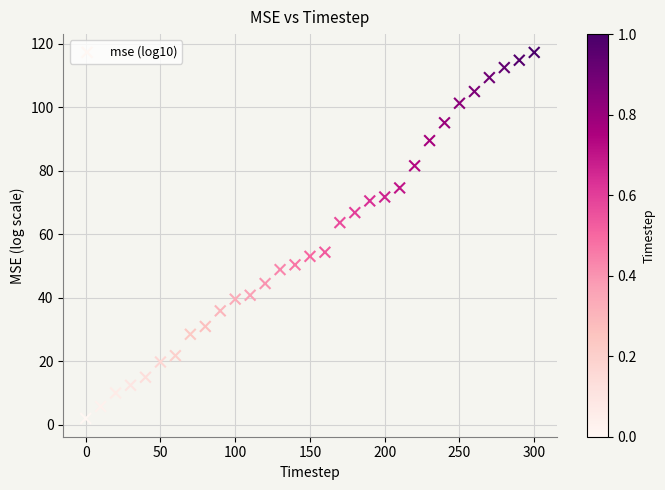

What is the range of X values (max minus min)?

300.0